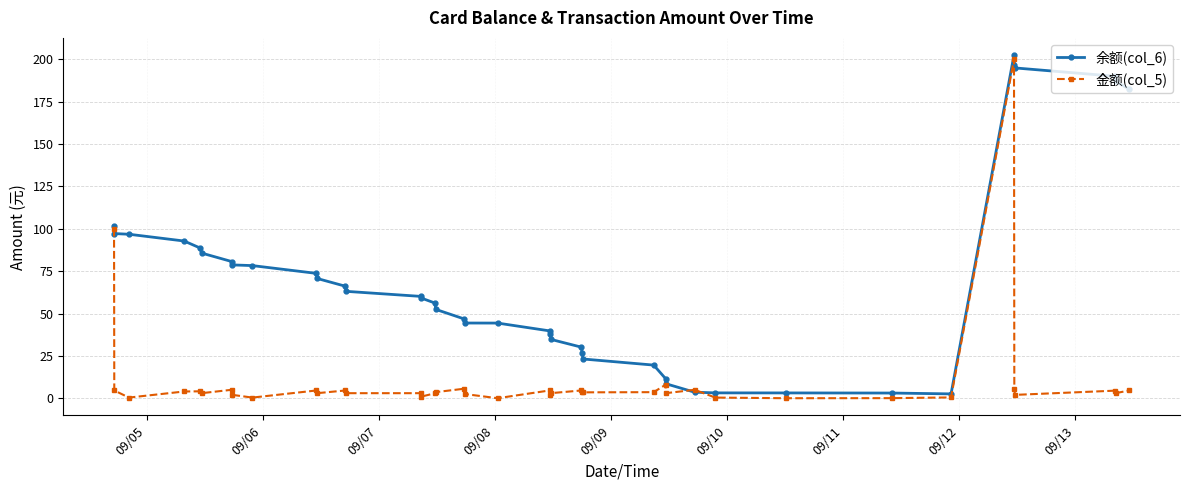

Rank the series by their average value, from lowest to highest.

金额(col_5), 余额(col_6)